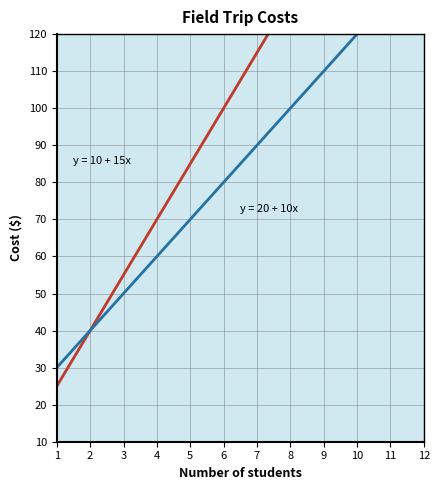

Does the chart have visible grid lines?

Yes